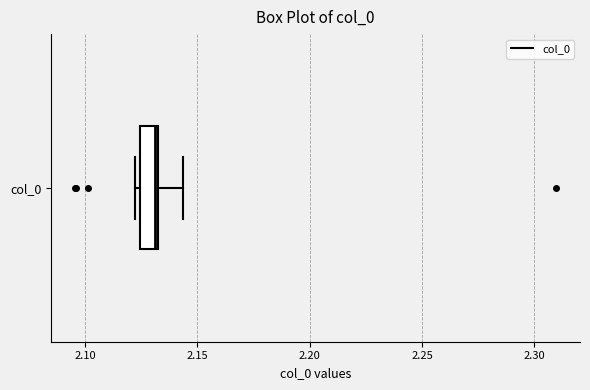

Where does the right whisker of the box for col_0 end on the x-axis? The values are not printed on the chart, so give them approximately, as read against the axis.

2.145